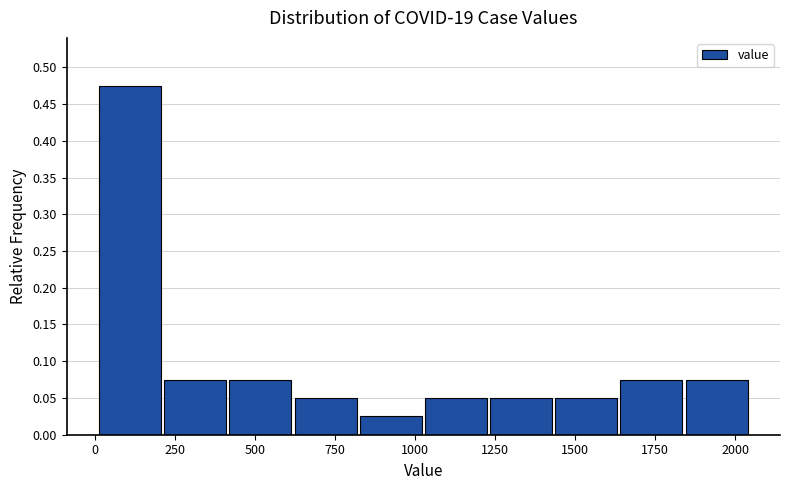

Which range on the x-axis has the tallest bar?

0 to 200